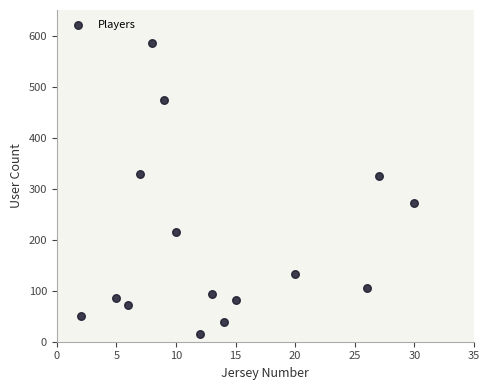

What is the range of Y values (max minus min)?

570